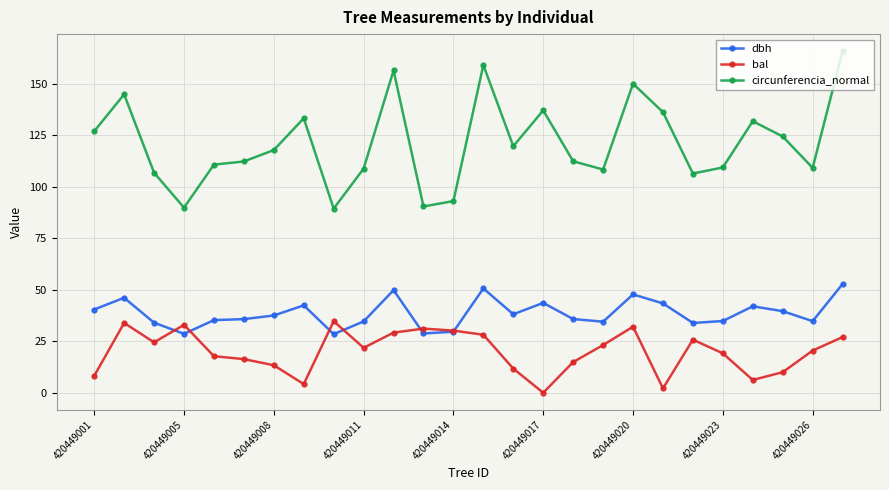

Rank the series by their average value, from highest to lowest.

circunferencia_normal, dbh, bal